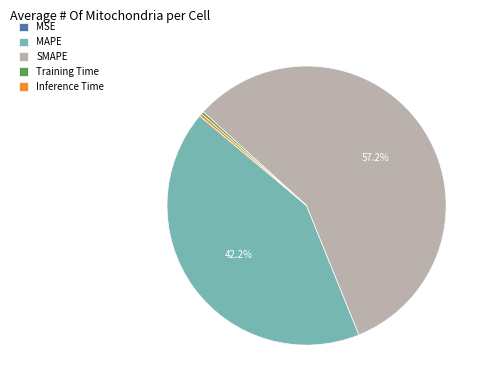

Between Inference Time and MAPE, which is larger?

MAPE